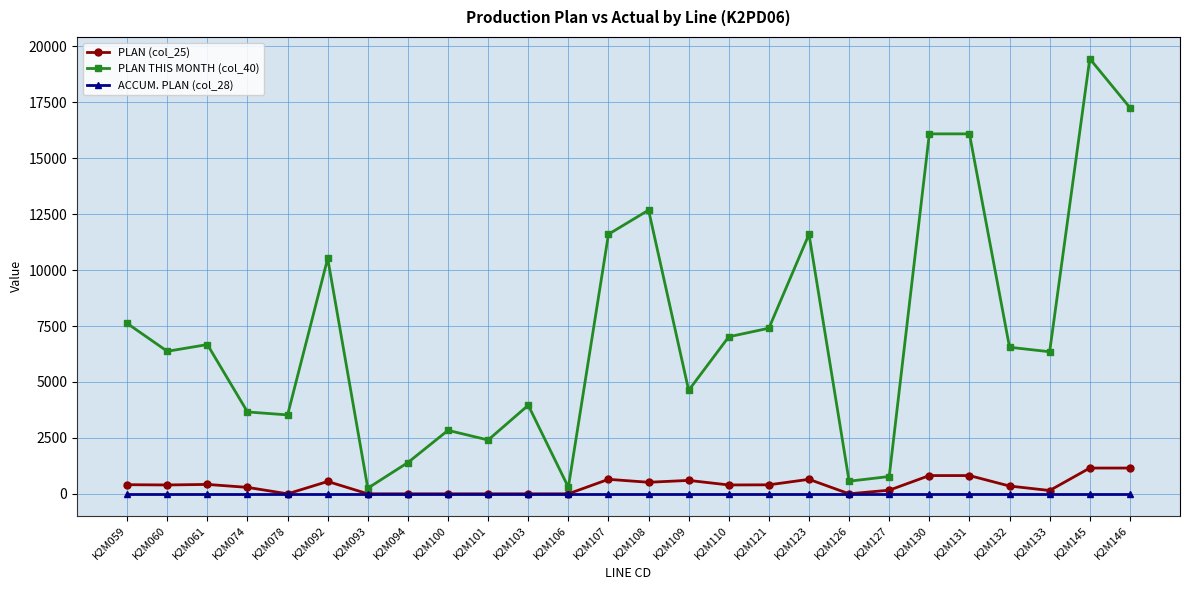

What is the greatest value displayed?

19452